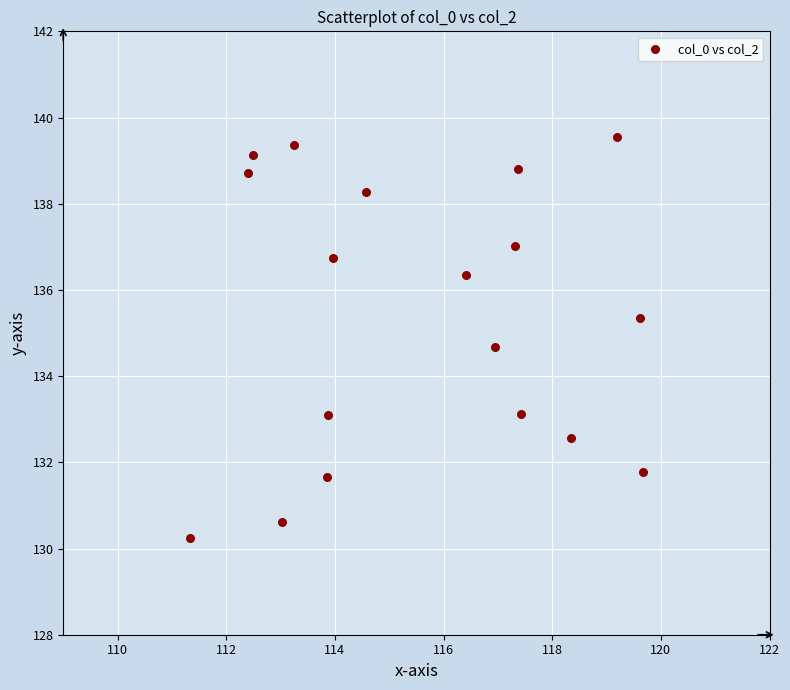

What is the range of Y values (max minus min)?

9.3